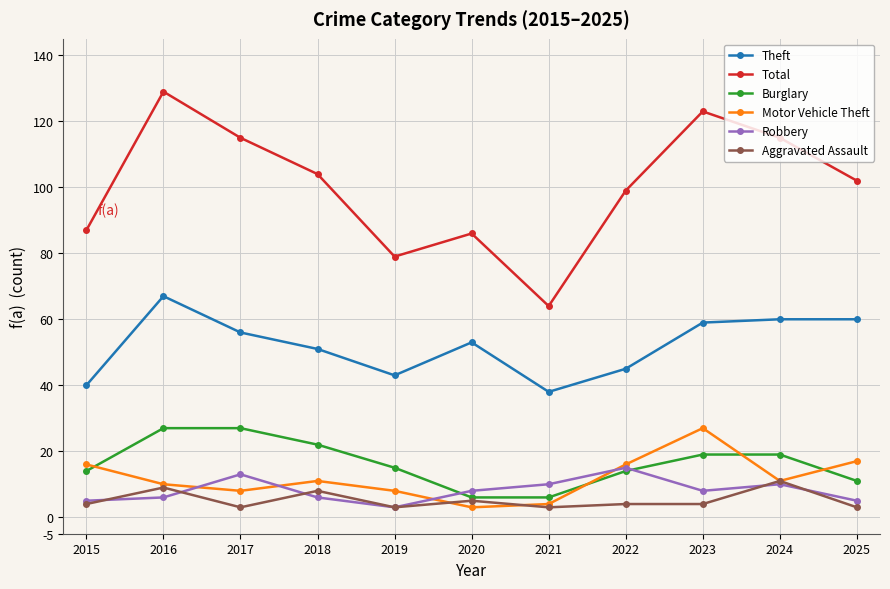

True or false: Total and Burglary intersect in this chart.

False